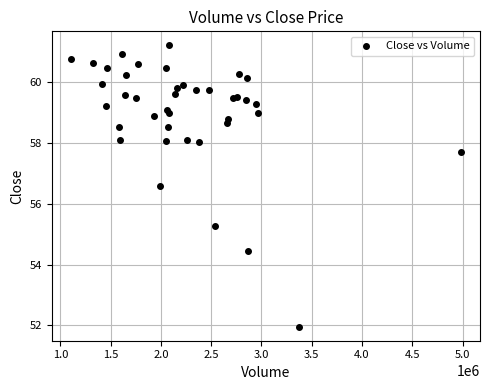

What Y value in the scatter plot is closest to 56?

56.6